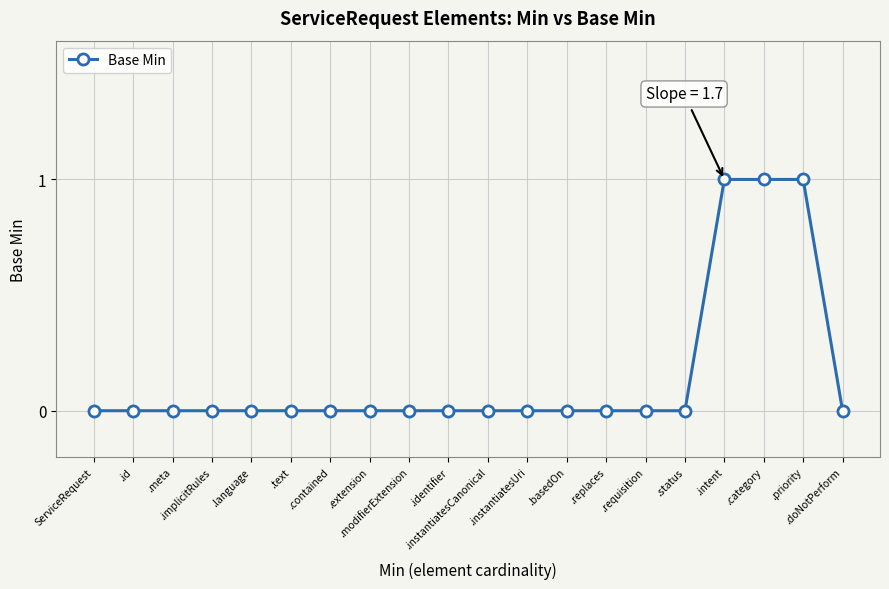

Reading left to right, transcribe all the data shown in this chart.

0	0	0	0	0	0	0	0	0	0	0	0	0	0	0	0	1	1	1	0